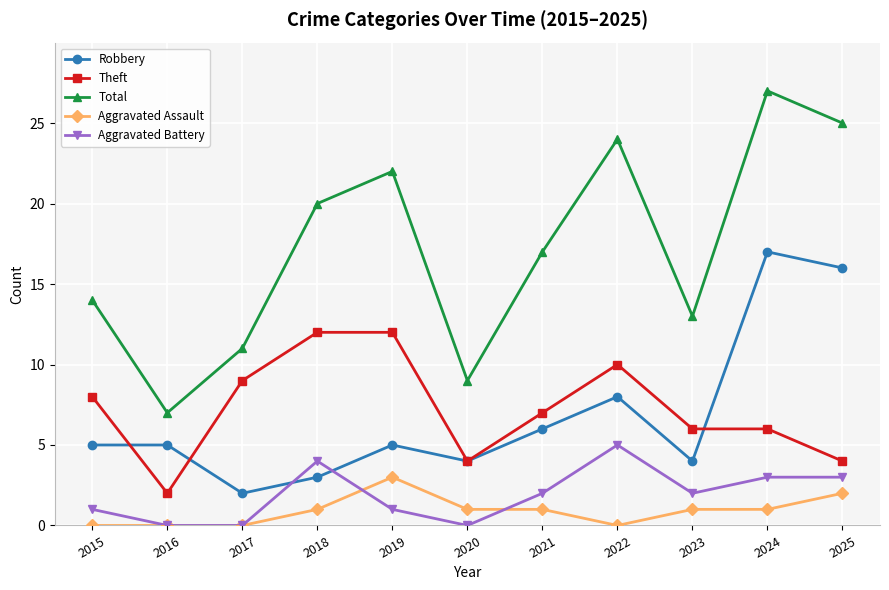

Which series has the largest range (max minus min)?

Total